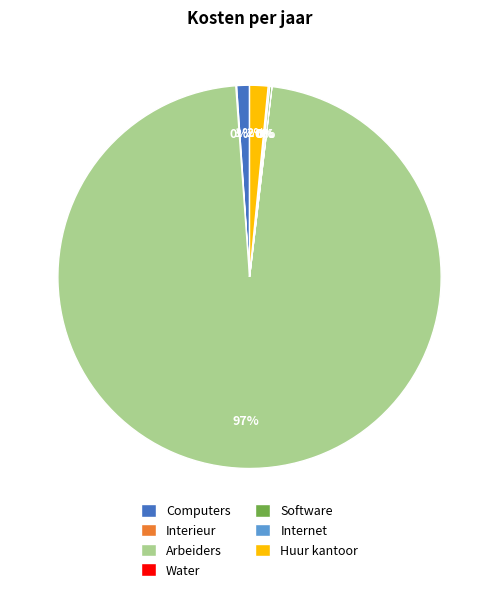

What is the largest slice in the pie chart?

Arbeiders